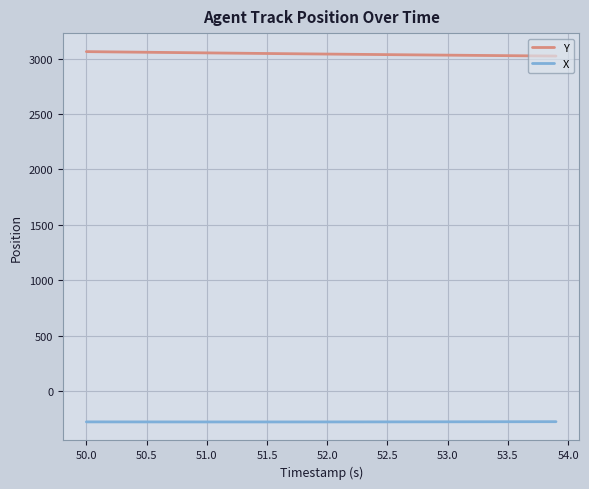

Which series has the largest total across all categories?

Y